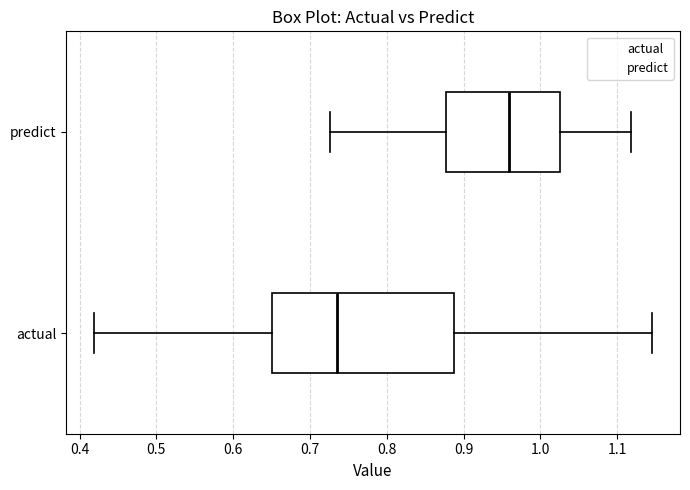

Which box has the furthest to the right median line?

predict